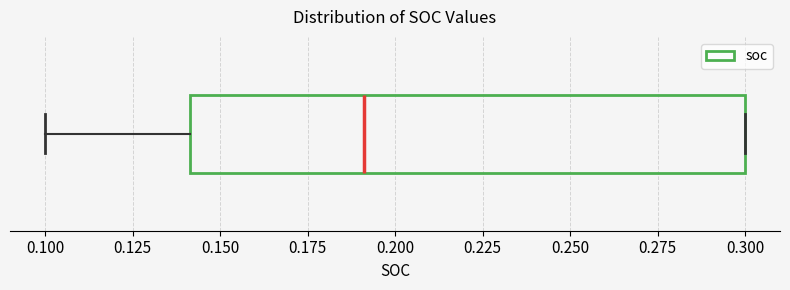

Transcribe this box plot: give where the median line is, the range the box spans, and where the two whiskers end, as read against the x-axis. The values are not printed on the chart, so give them approximately, as read against the axis.

median 0.19, box 0.14 to 0.30, whiskers 0.10 to 0.30